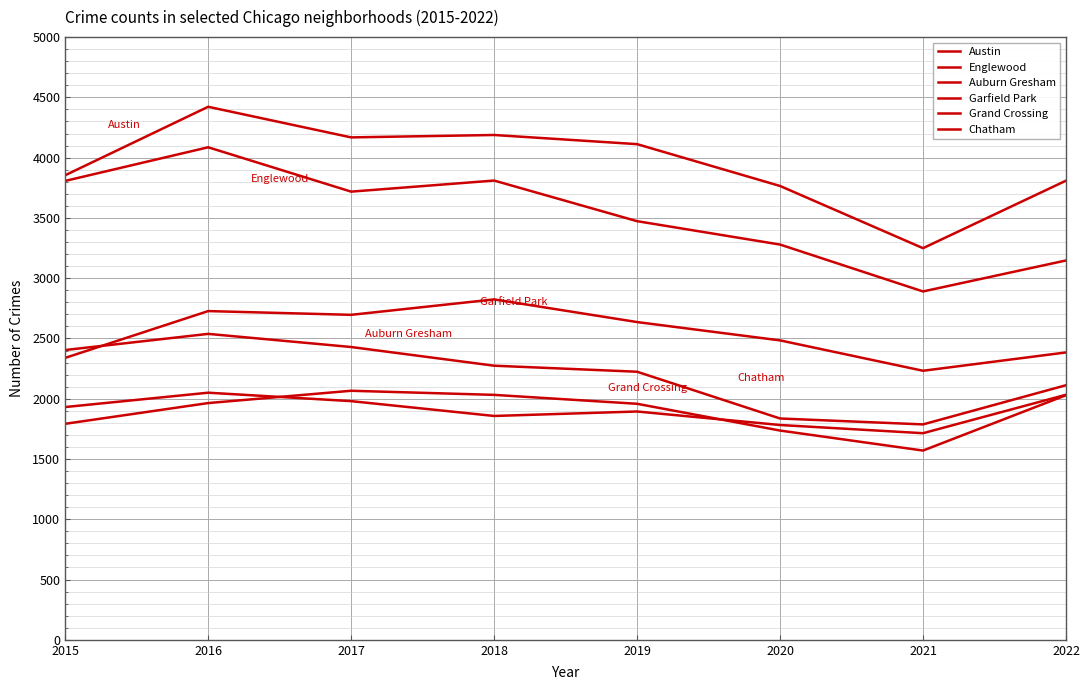

Is this an area chart (filled region under the line)?

No